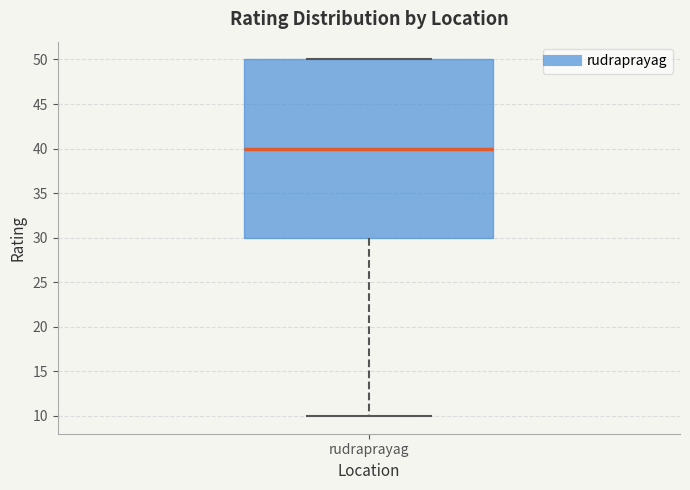

Where does the median line of the box for rudraprayag sit on the y-axis? The values are not printed on the chart, so give them approximately, as read against the axis.

40